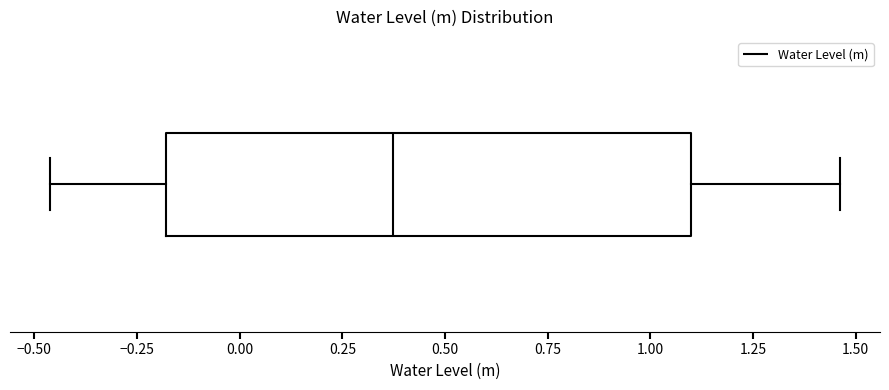

Where is the left edge of the box on the x-axis? The values are not printed on the chart, so give them approximately, as read against the axis.

-0.20